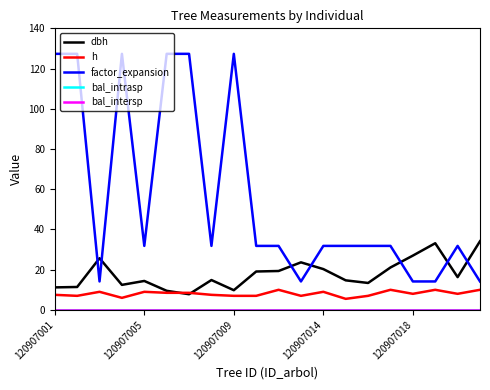

True or false: bal_intersp has more than 2 points higher than both neighbors.

False